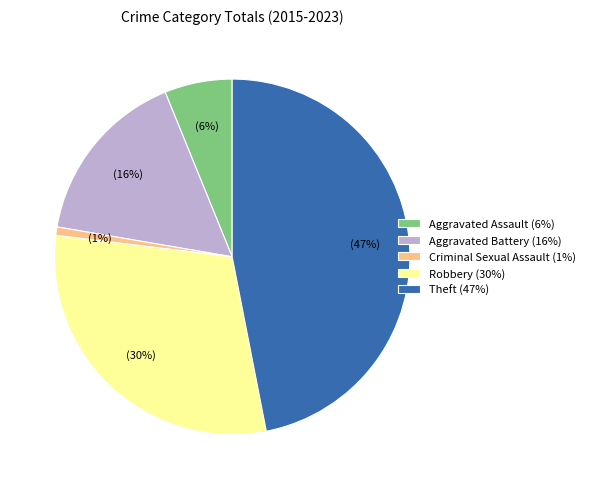

To the nearest percent, what is the average slice percentage?

20%